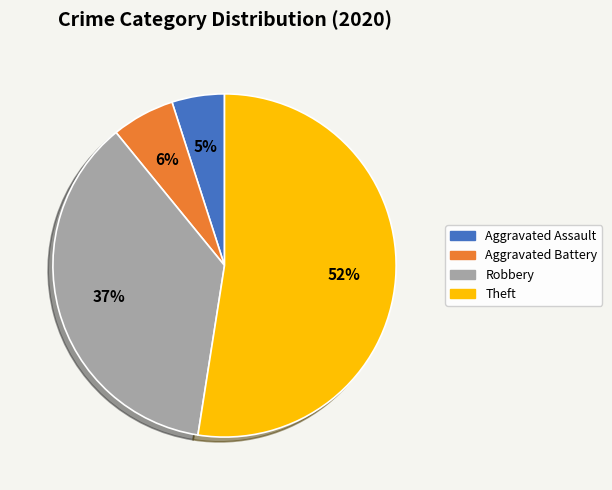

To the nearest percent, what portion does Aggravated Assault represent?

5%